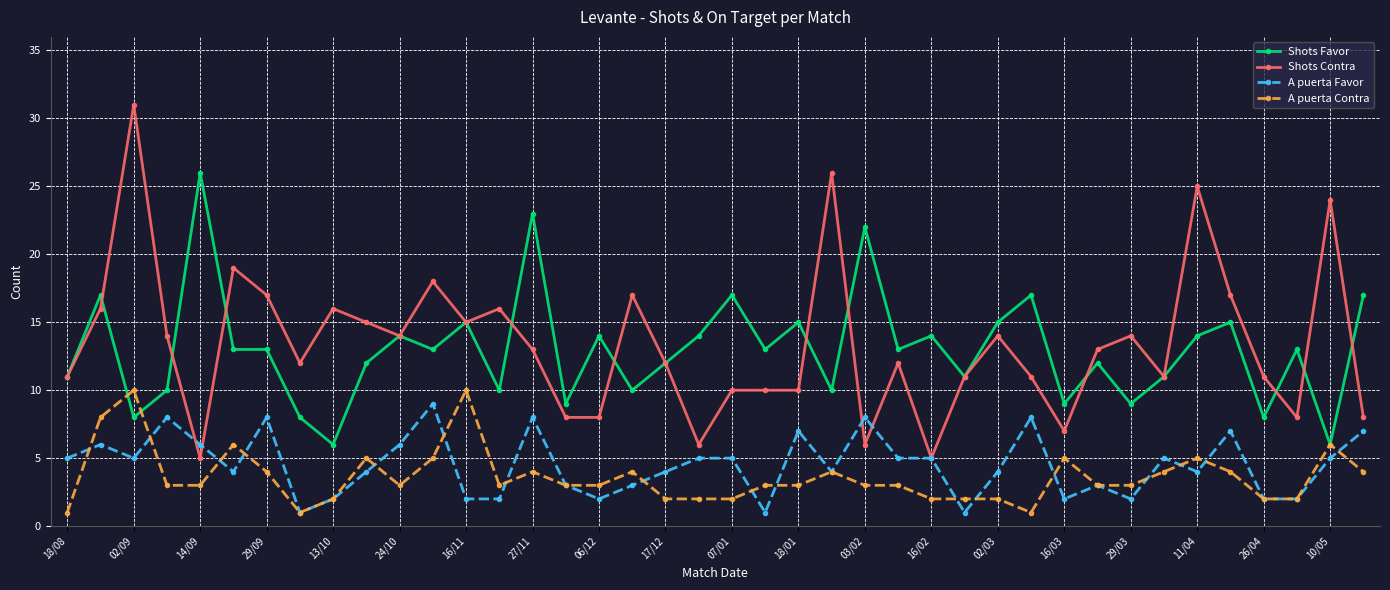

What is the smallest value displayed?

1